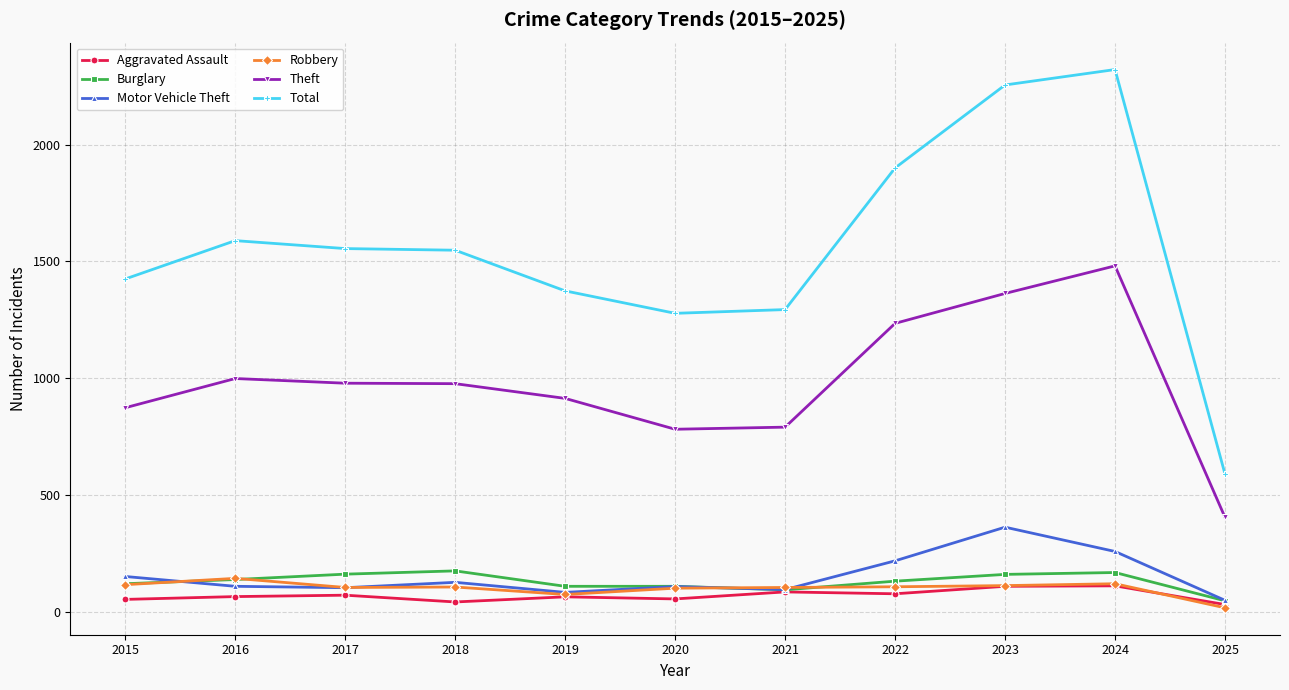

How many lines are shown in the chart?

6